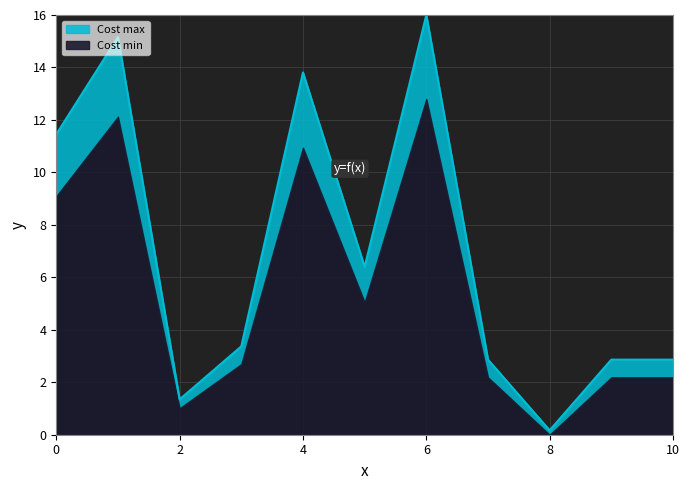

What is the sum of the values at 7 and 9?

5.7